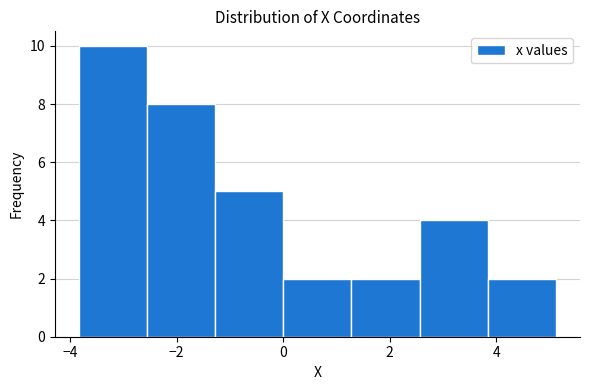

How tall is the bar that spans -2.6 to -1.2 on the x-axis? Neither the bar edges nor the heights are printed on the chart, so give them approximately, as read against the axes.

8